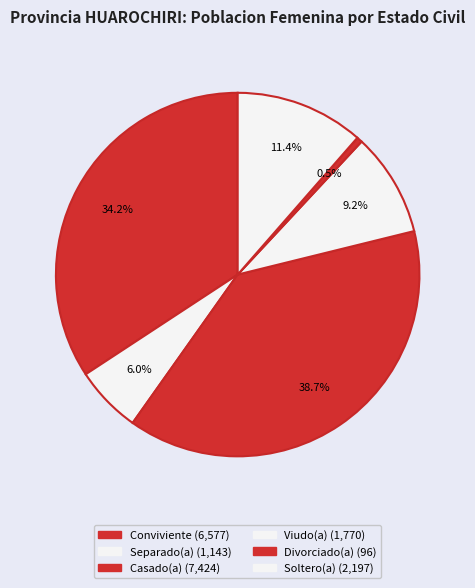

How many slices are in this pie chart?

6